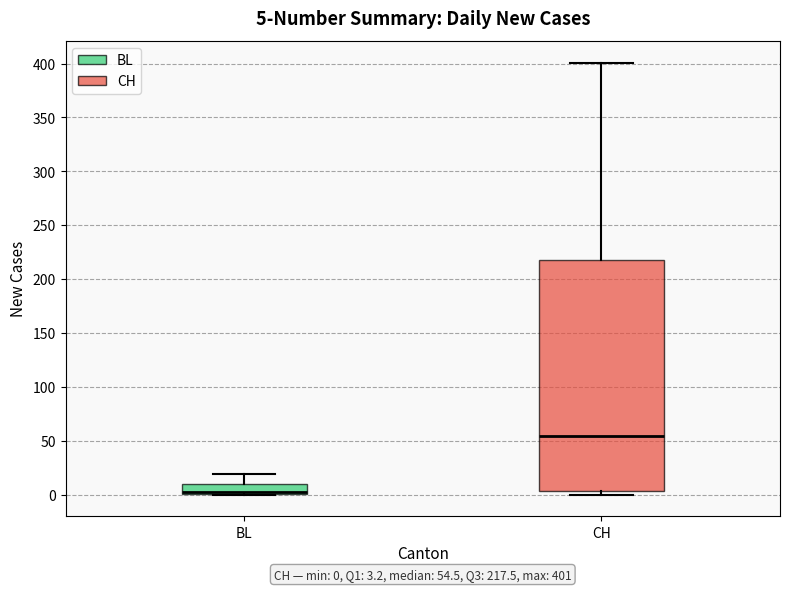

Which box is the tallest, from its lower edge to its upper edge?

CH